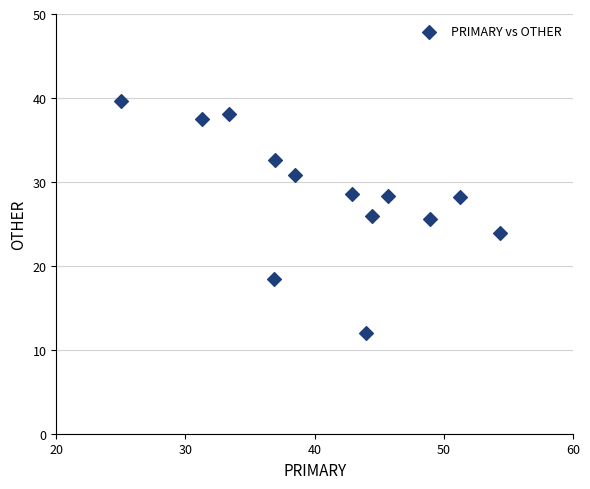

What is the range of Y values (max minus min)?

27.6